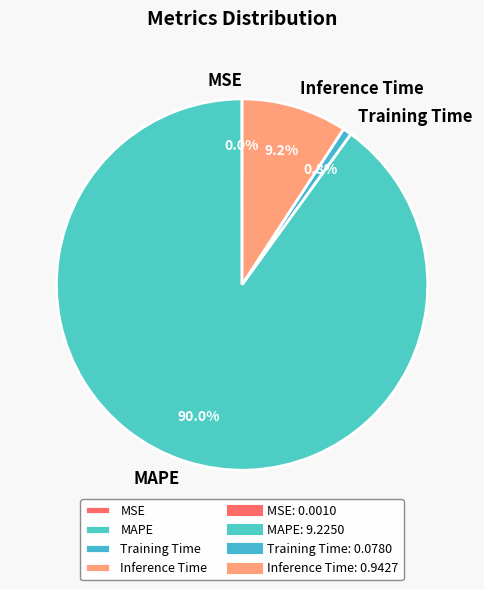

Does MAPE account for over 50% of the chart?

Yes